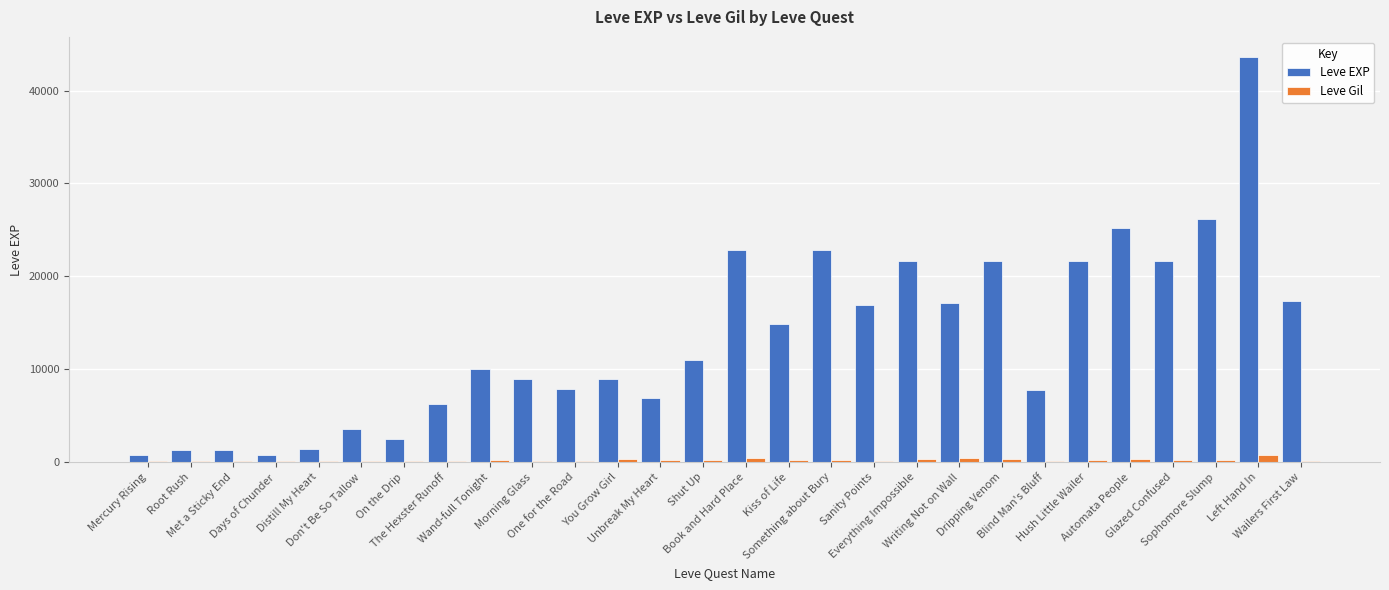

Where does the Leve Gil series first go above 175?

Wand-full Tonight